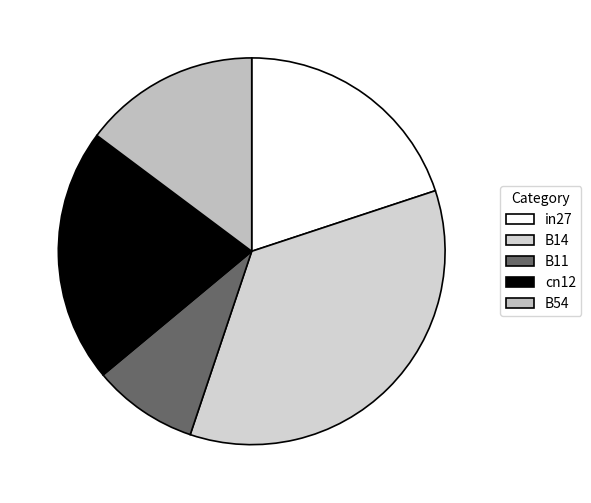

Which slice is the largest?

B14